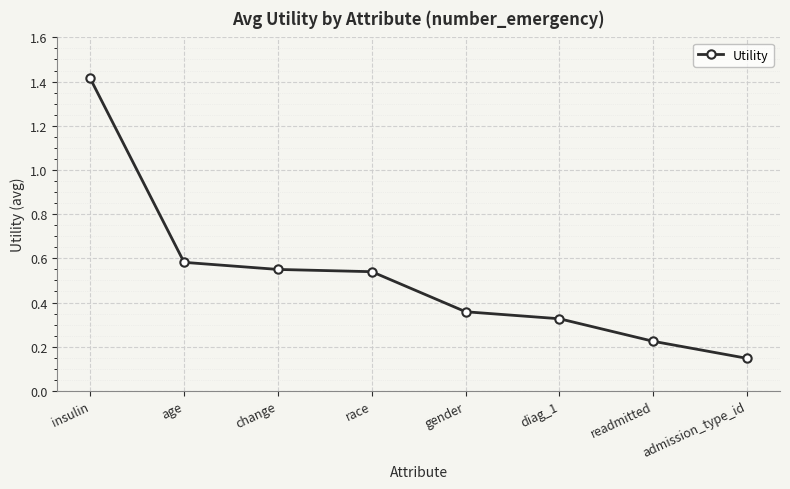

At which category does the chart reach its peak across all series?

insulin